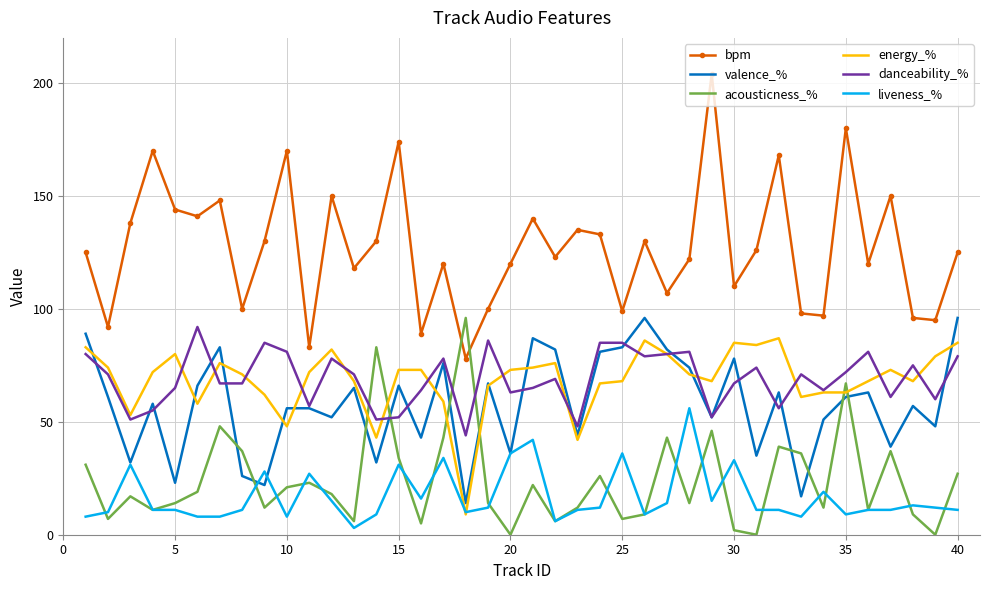

Which series ends up on top after the final intersection of energy_% and acousticness_%?

energy_%